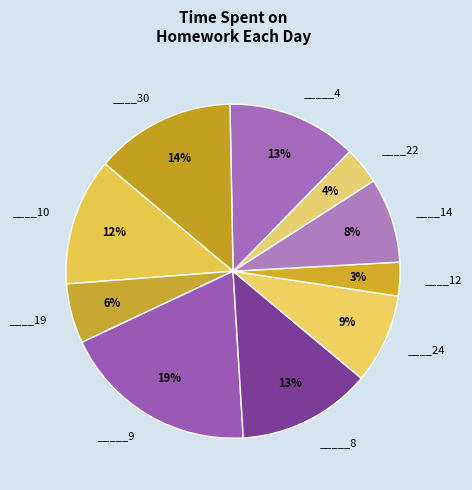

Does any single category account for the majority?

No